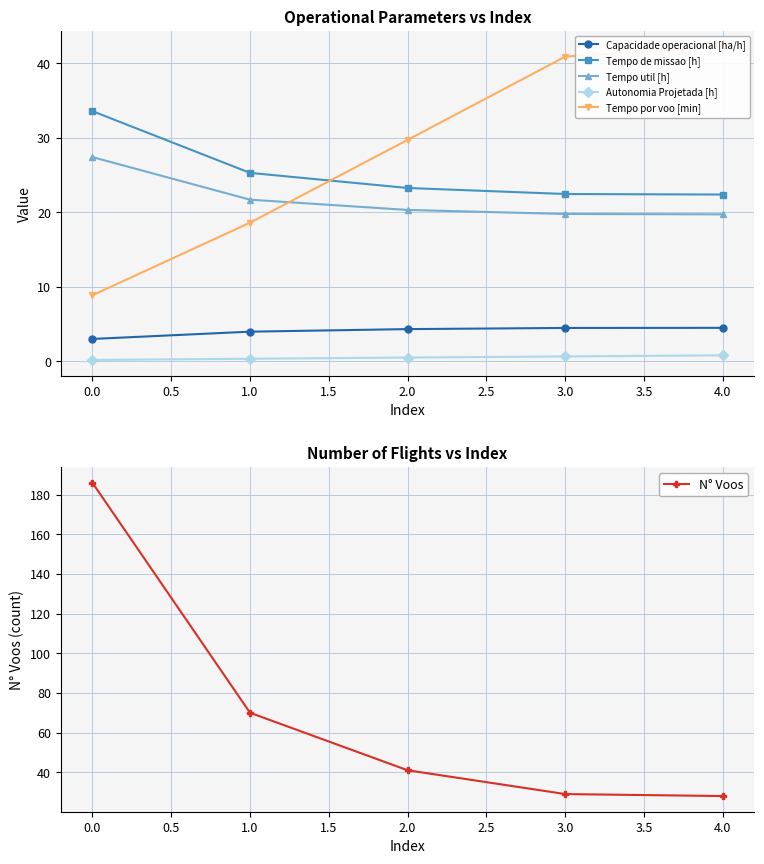

List the series in order of their peak value, lowest first.

Autonomia Projetada [h], Capacidade operacional [ha/h], Tempo util [h], Tempo de missao [h], Tempo por voo [min], N° Voos